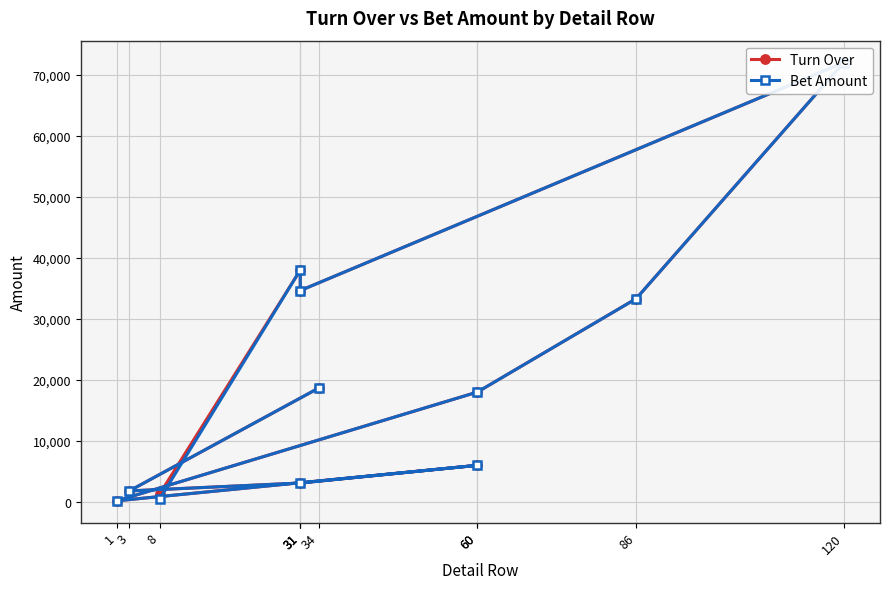

Which has a higher value, 8 or 60?

60